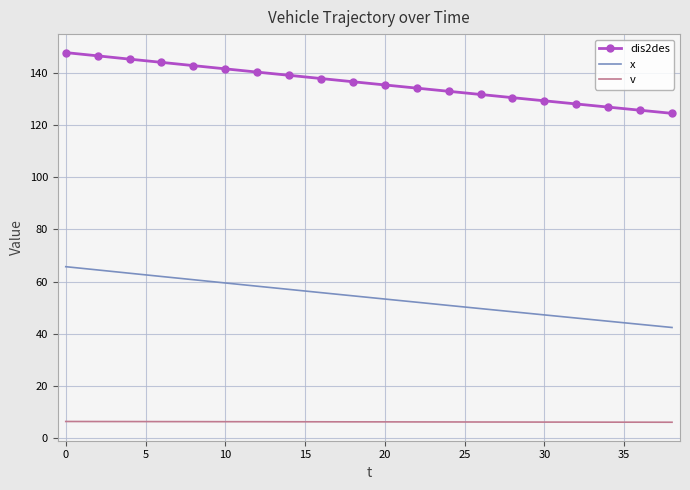

What is the highest value of the dis2des series?

147.9